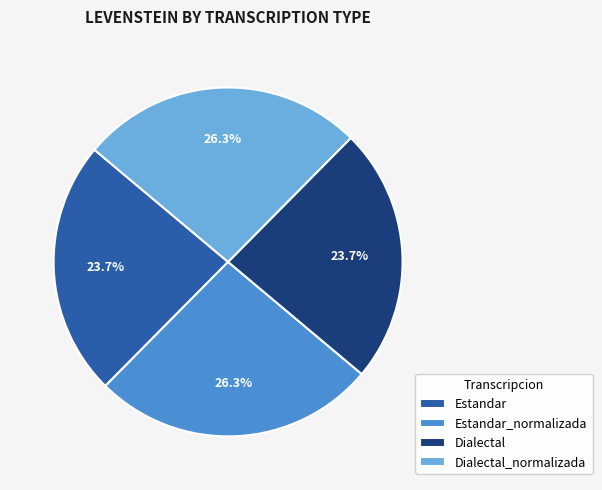

Is Dialectal the majority of the pie?

No